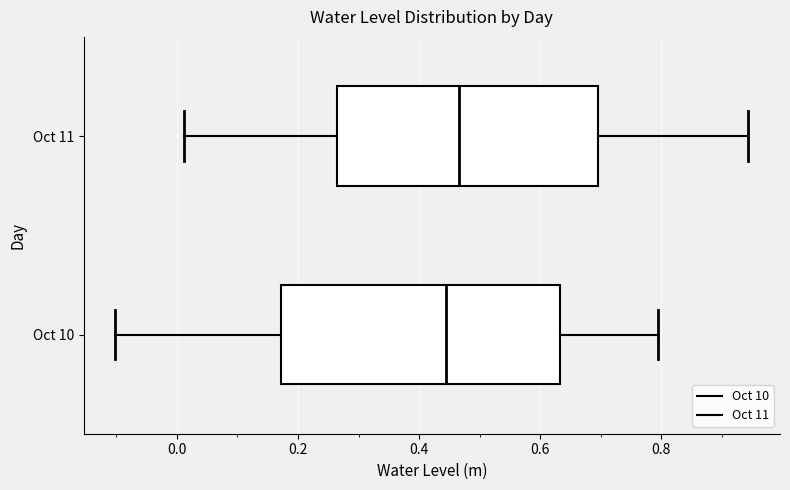

Which box's median line is the furthest to the left?

Oct 10